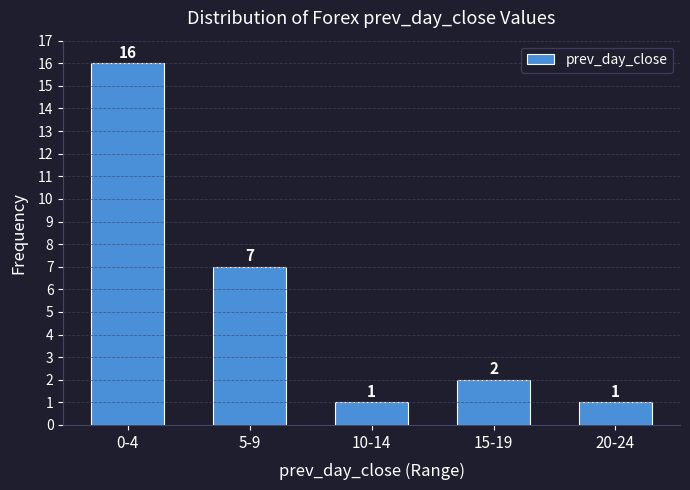

Reading right to left, transcribe all the data shown in this chart.

20-24=1	15-19=2	10-14=1	5-9=7	0-4=16